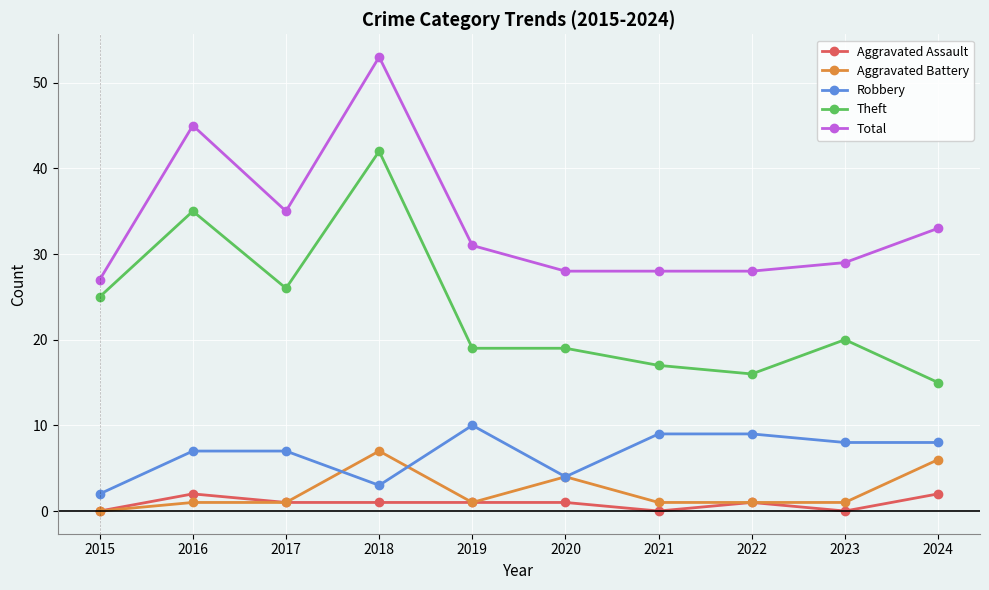

The Theft series shows 19 at 2019. True or false?

True